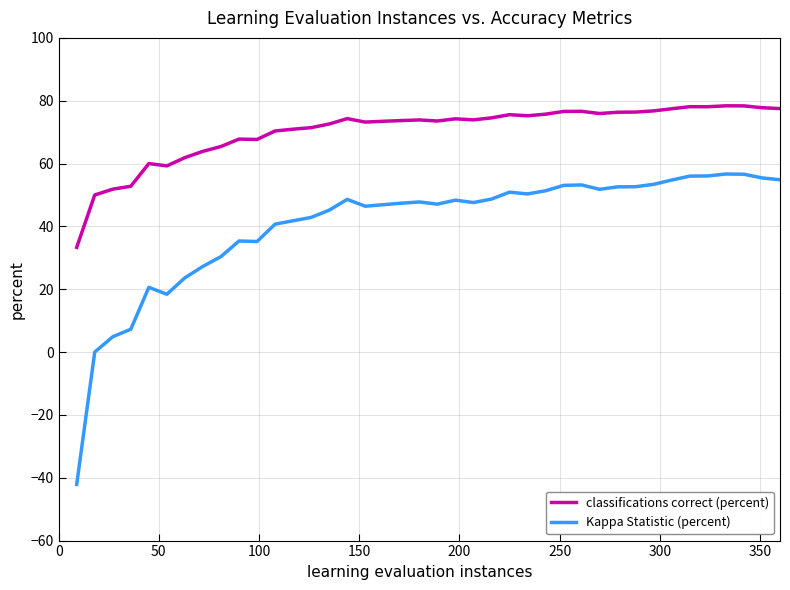

What is the difference between the maximum and minimum values in the Kappa Statistic (percent) series?

98.8